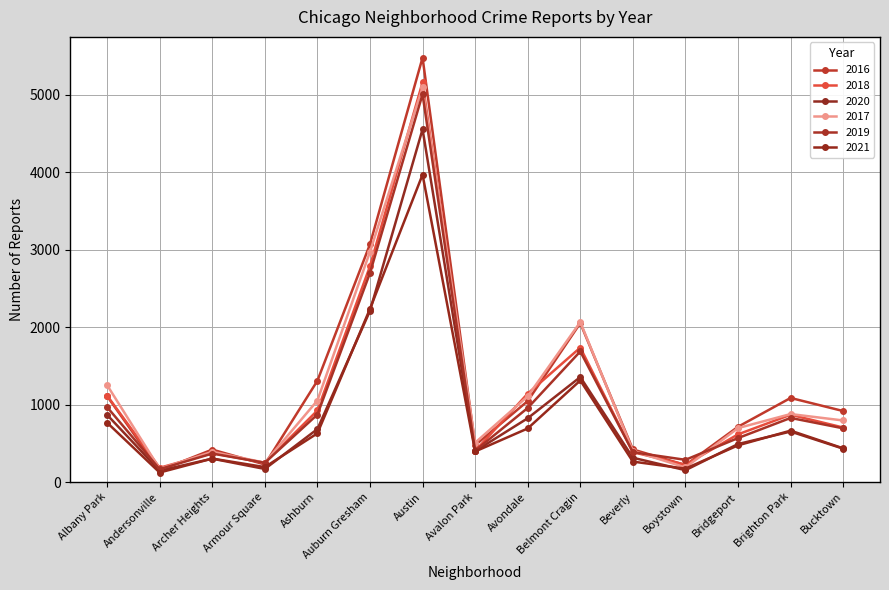

What is the highest value of the 2020 series?

4556